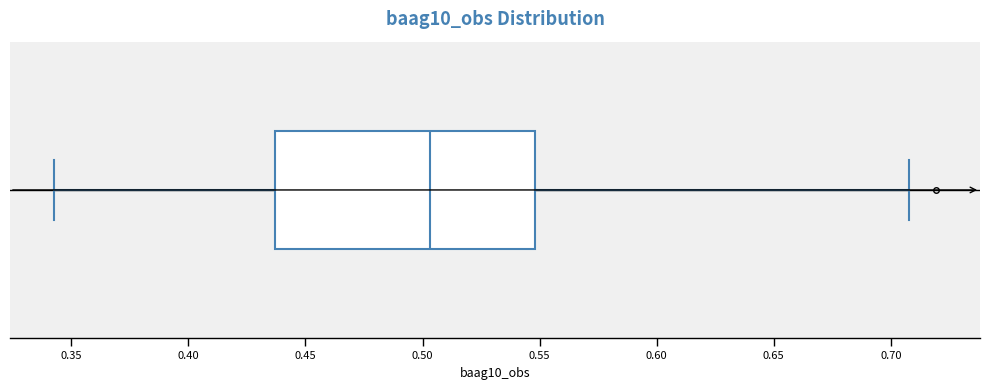

Transcribe this box plot: give where the median line is, the range the box spans, and where the two whiskers end, as read against the x-axis. The values are not printed on the chart, so give them approximately, as read against the axis.

median 0.505, box 0.435 to 0.550, whiskers 0.345 to 0.710